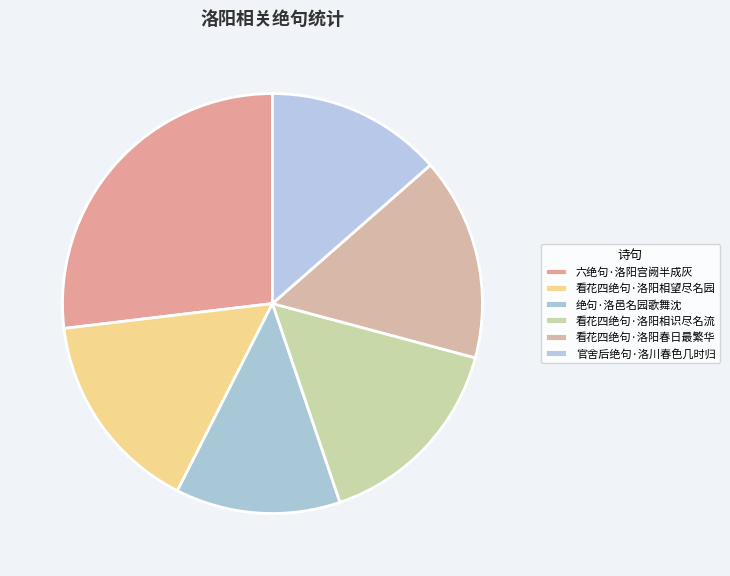

Does any single category account for the majority?

No